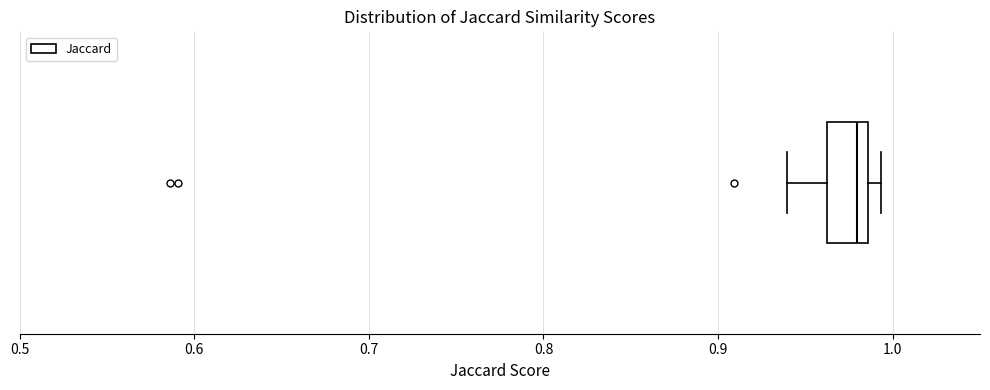

Read this box plot against the x-axis: the position of the median line, the range covered by the box, and the ends of both whiskers. The values are not printed on the chart, so give them approximately, as read against the axis.

median 0.98, box 0.96 to 0.99, whiskers 0.94 to 0.99 (just right of the box's right edge)